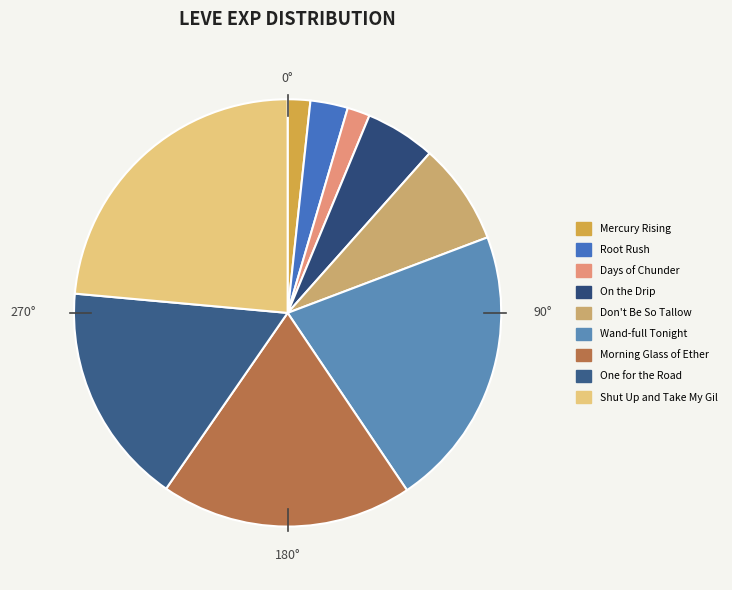

How many segments does this pie chart have?

9